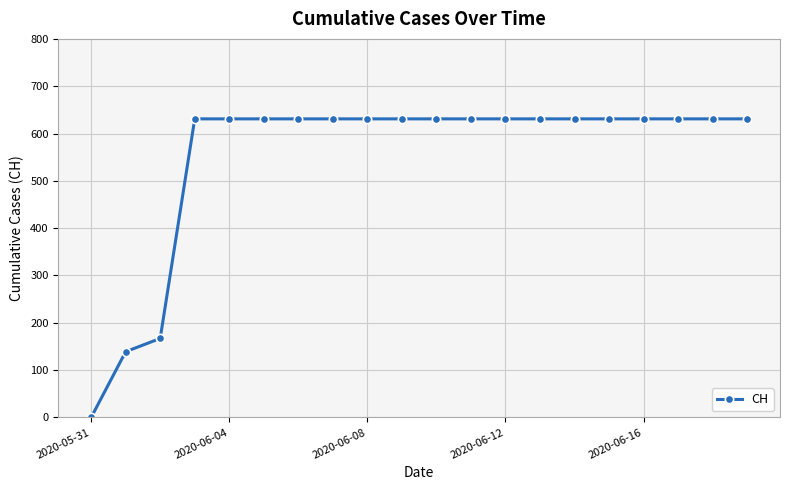

What is the value of the 17th point from the left?

631